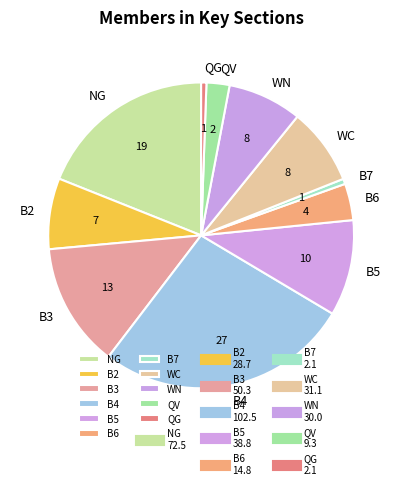

The B2 slice represents 7% of the pie. True or false?

True